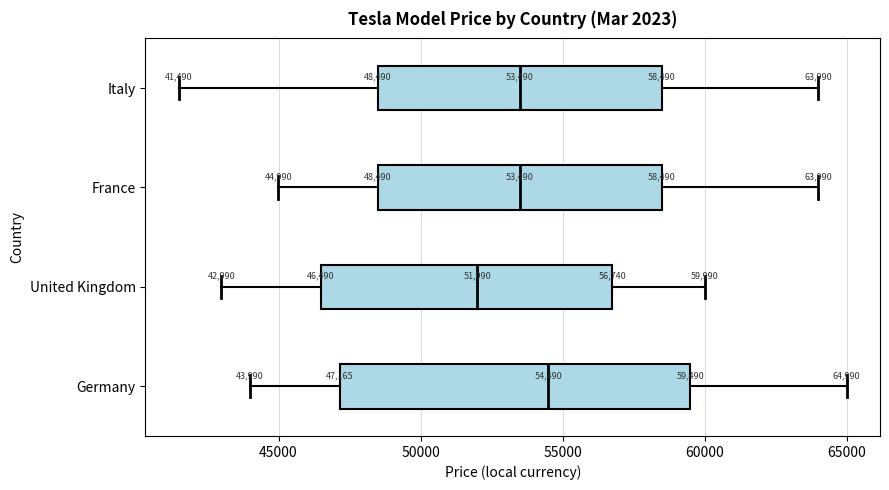

Which box is the widest, from its left edge to its right edge?

Germany